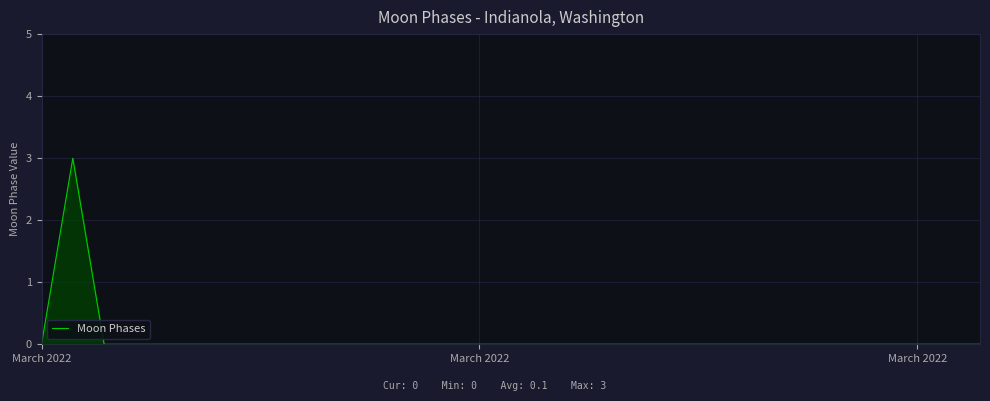

What is the difference between the maximum and minimum values?

3